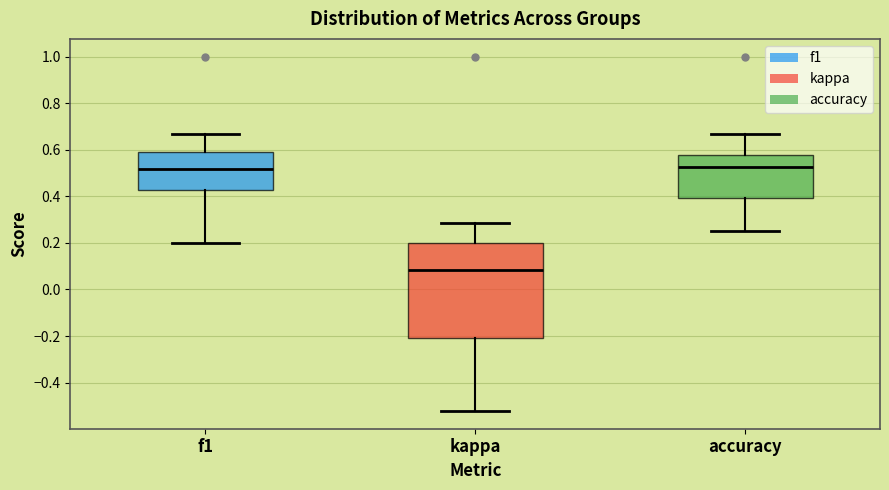

Where does the median line of the box for kappa sit on the y-axis? The values are not printed on the chart, so give them approximately, as read against the axis.

0.08